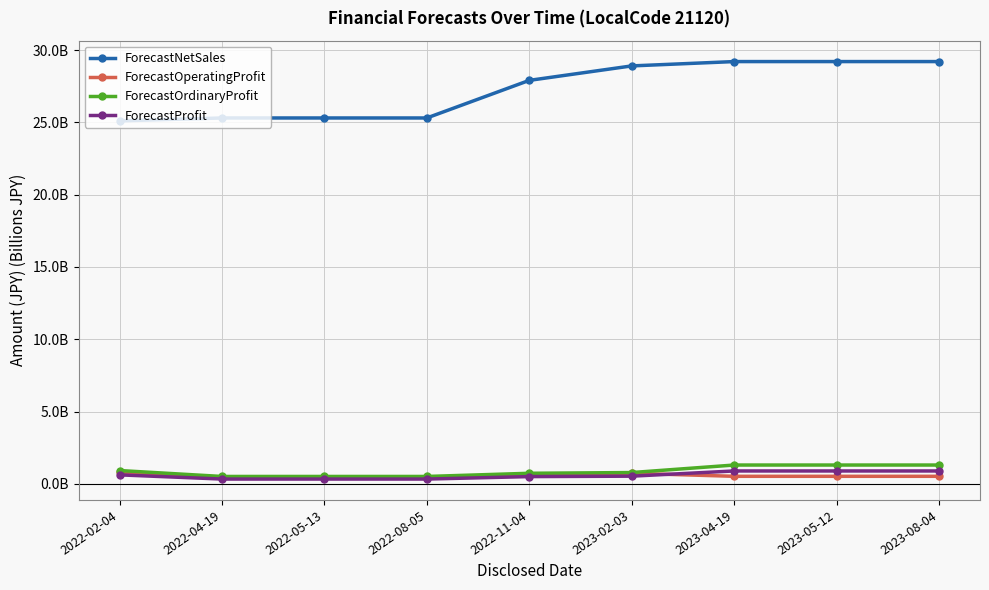

What are all the series names shown in the legend?

ForecastNetSales, ForecastOperatingProfit, ForecastOrdinaryProfit, ForecastProfit